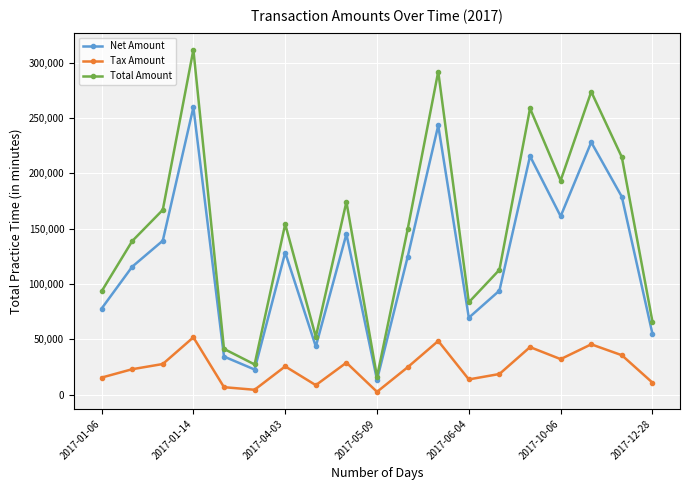

How many values in the Tax Amount series are below 24883?

9